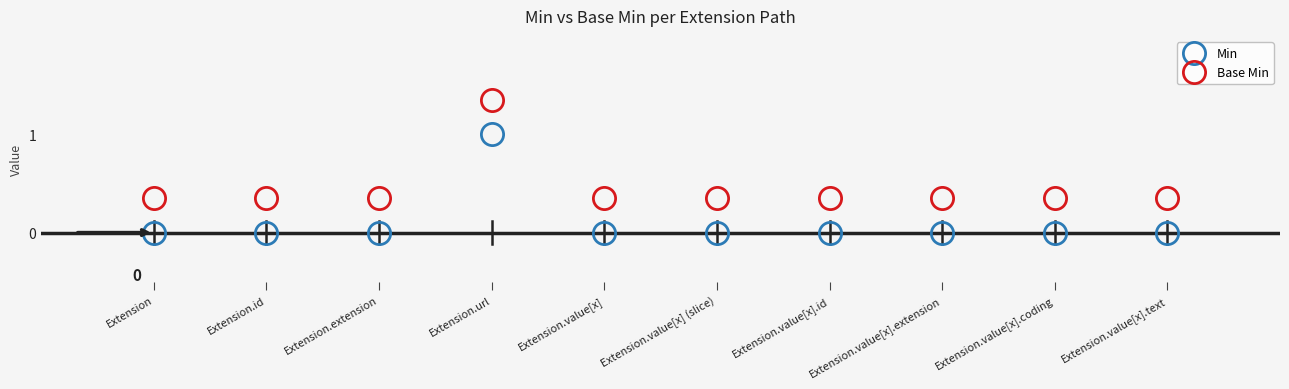

True or false: Base Min and Min cross at least once.

False